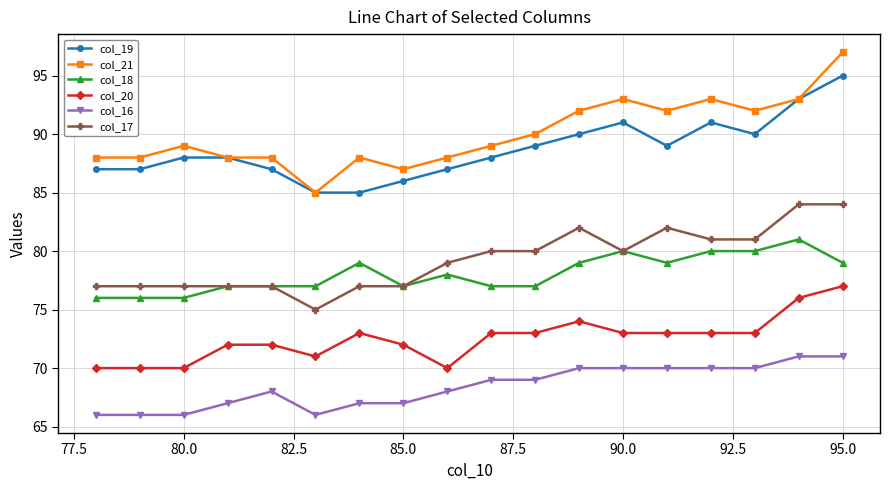

List the series in order of their peak value, lowest first.

col_16, col_20, col_18, col_17, col_19, col_21